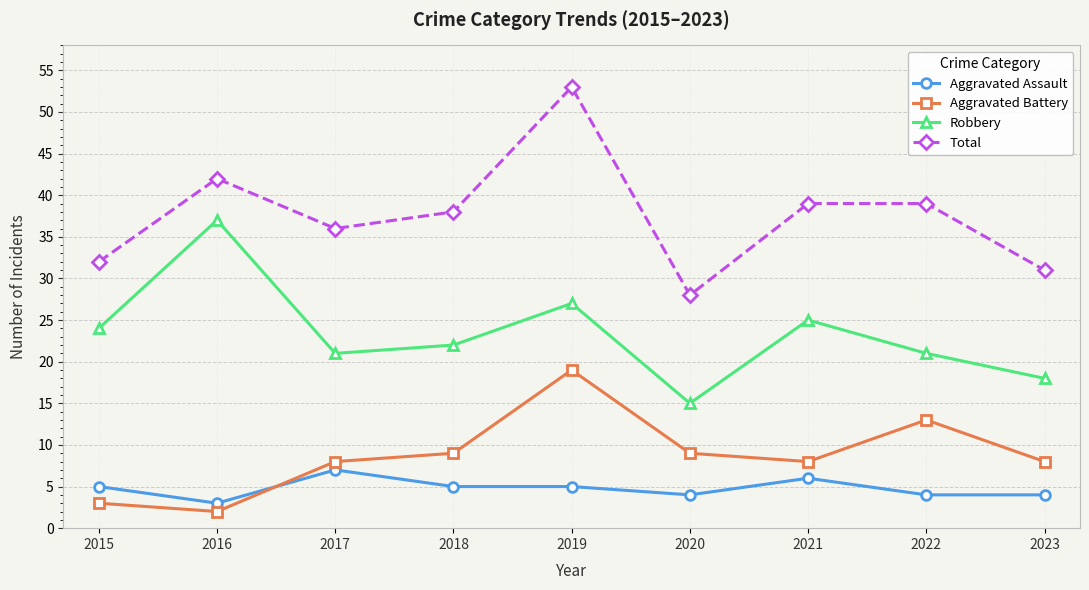

What is the difference between the highest and lowest values at 2019?

48